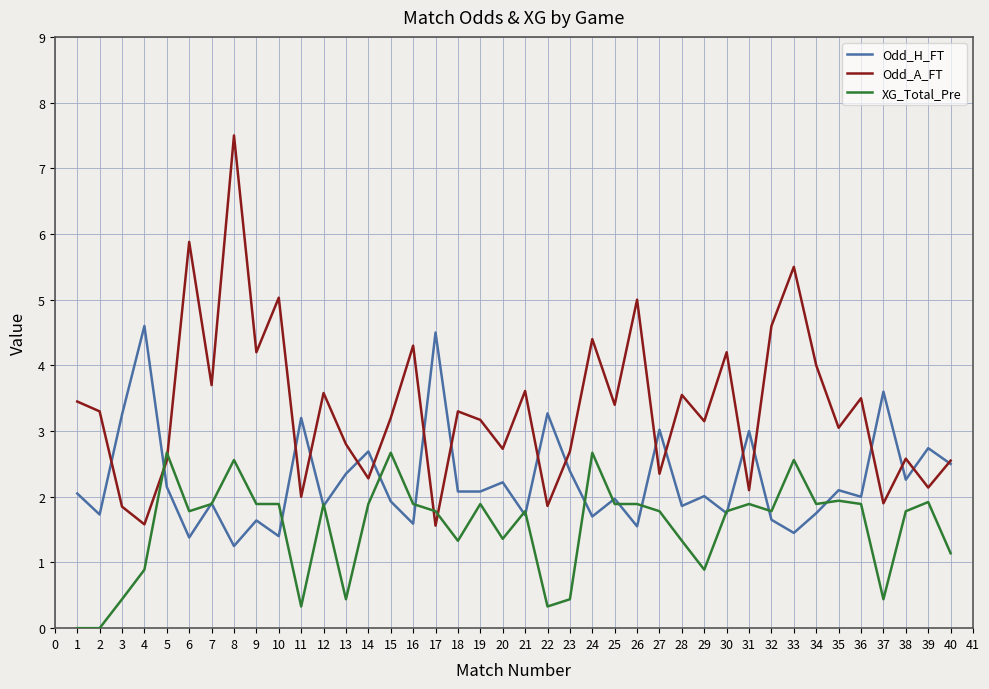

What are all the series names shown in the legend?

Odd_H_FT, Odd_A_FT, XG_Total_Pre